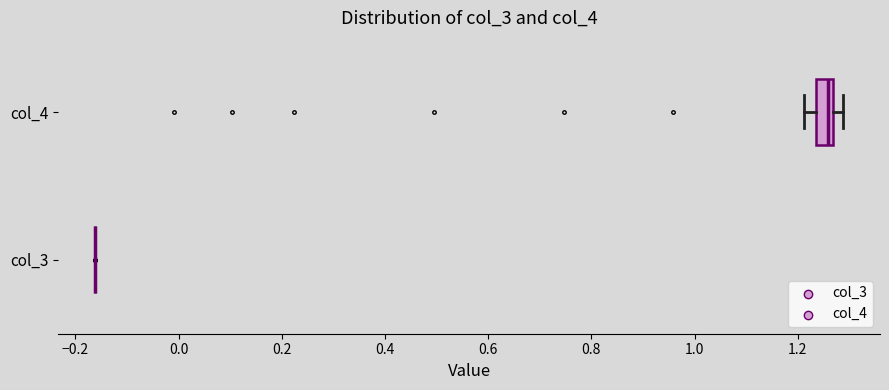

Reading bottom to top, transcribe this box plot: for each box, give where its median line is, the range the box spans, and where its two whiskers end, as read against the x-axis. The values are not printed on the chart, so give them approximately, as read against the axis.

col_3: box collapsed to a line at -0.16, whiskers -0.16 to -0.16
col_4: median 1.26 (just left of the box's right edge), box 1.24 to 1.26, whiskers 1.22 to 1.28